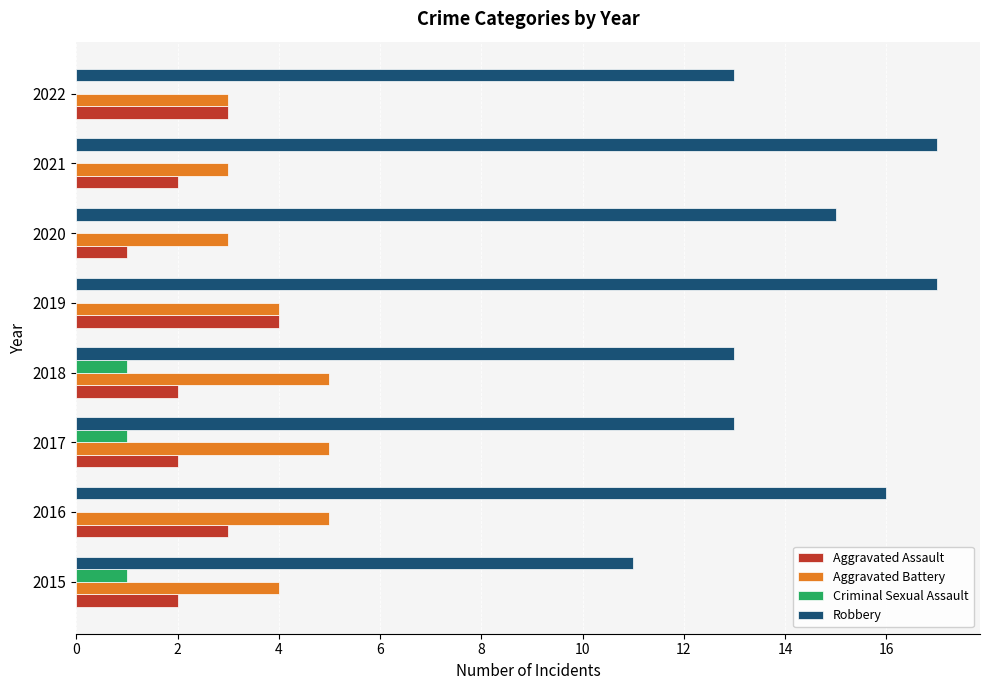

What is the total value across all series at 2016?

24